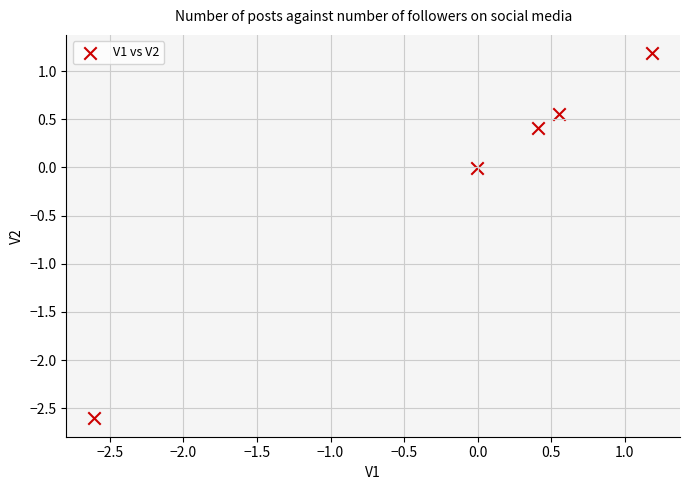

What is the range of Y values (max minus min)?

3.8